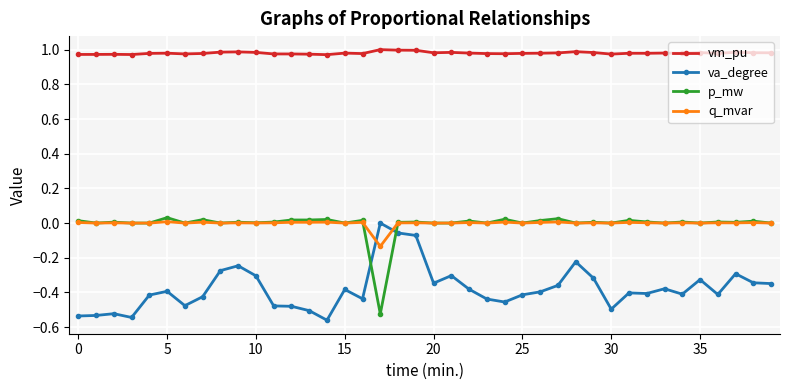

True or false: p_mw has more than 2 points higher than both neighbors.

True